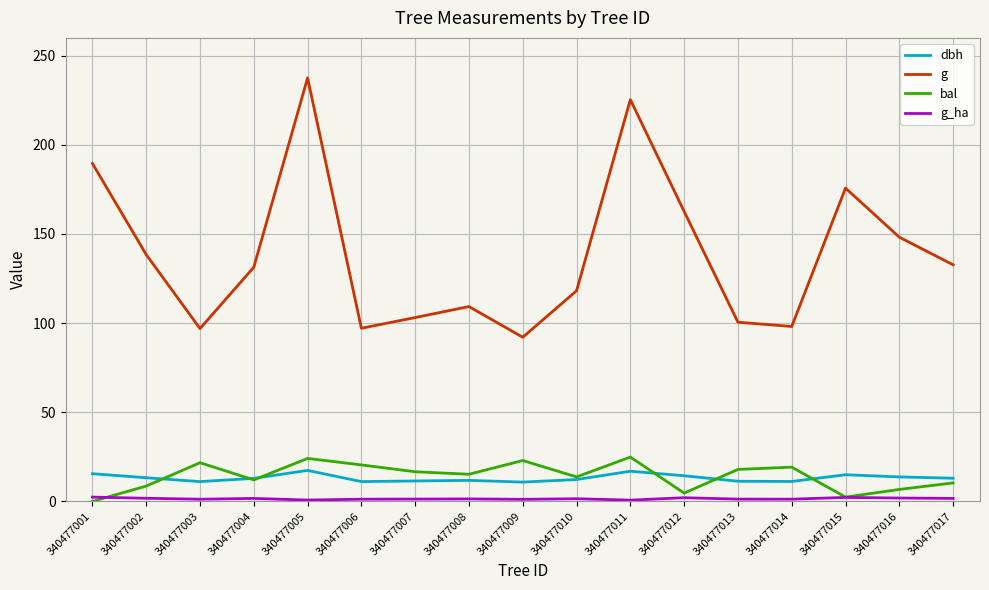

True or false: dbh and g cross at least once.

False